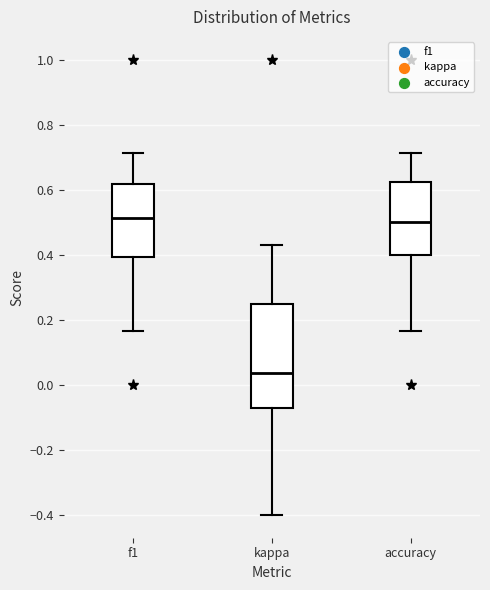

Where is the upper edge of the box for f1 on the y-axis? The values are not printed on the chart, so give them approximately, as read against the axis.

0.62